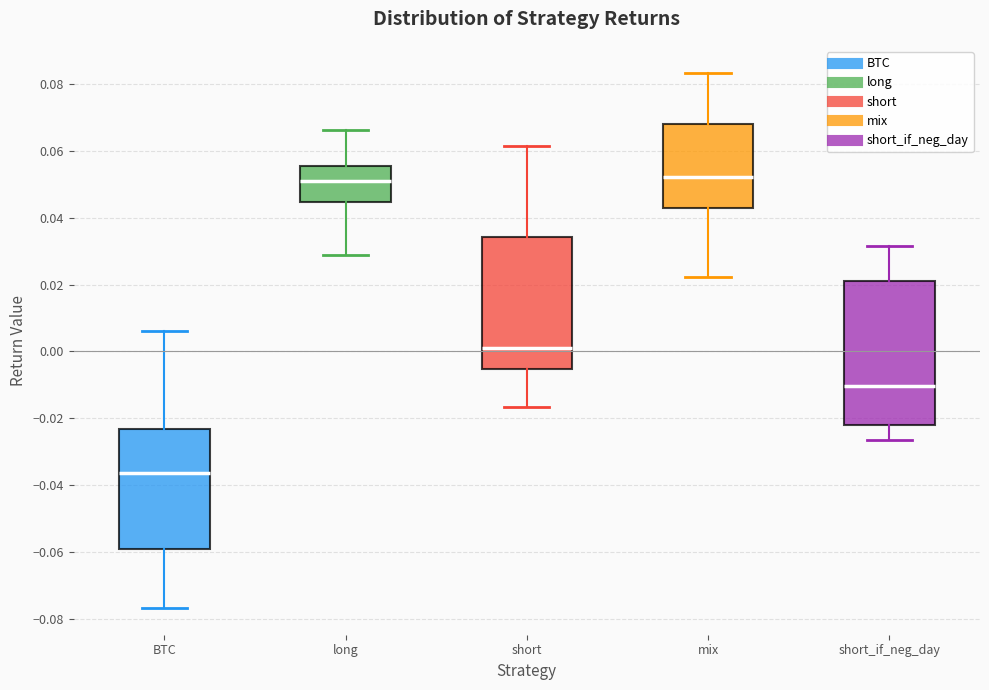

Where does the upper whisker of the box for short end on the y-axis? The values are not printed on the chart, so give them approximately, as read against the axis.

0.062